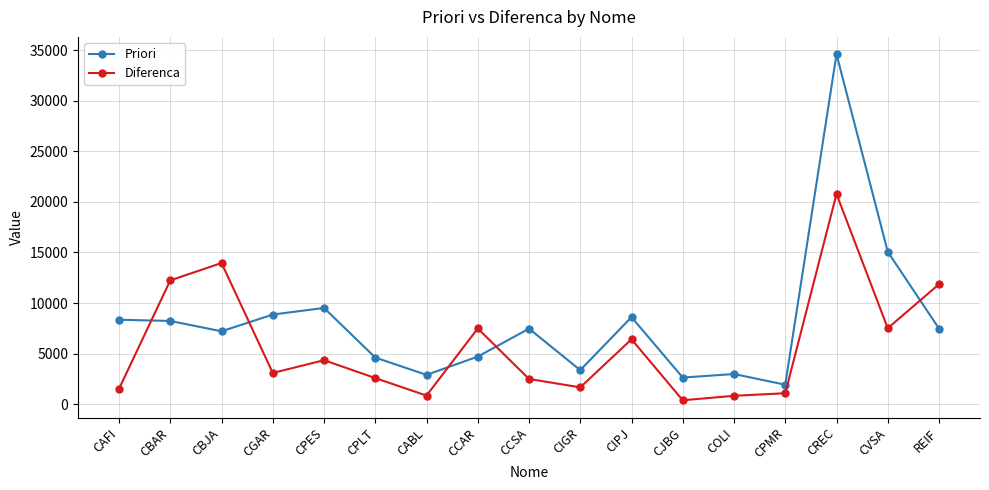

What is the sum of the Diferenca values at CGAR and CIGR?

4768